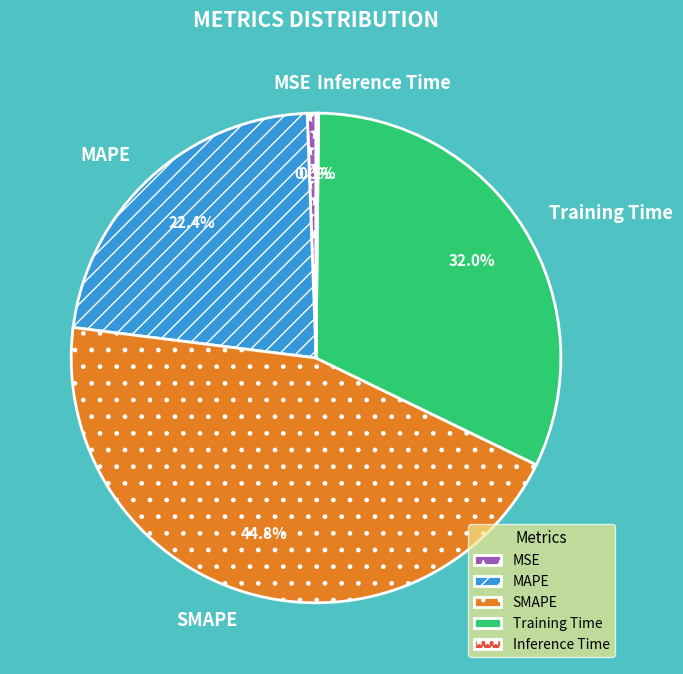

Between SMAPE and MSE, which is larger?

SMAPE